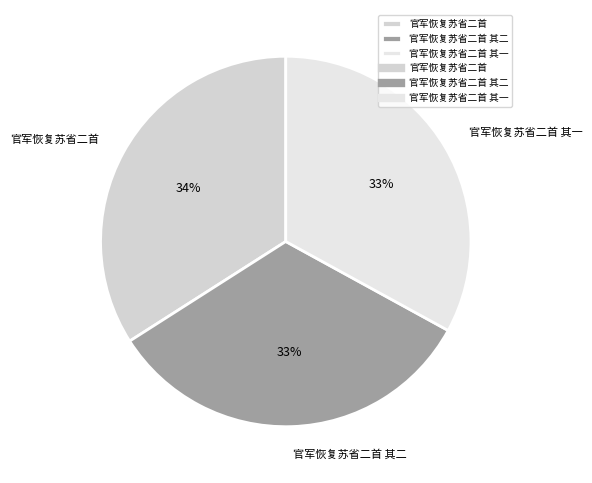

What is the largest slice in the pie chart?

官军恢复苏省二首